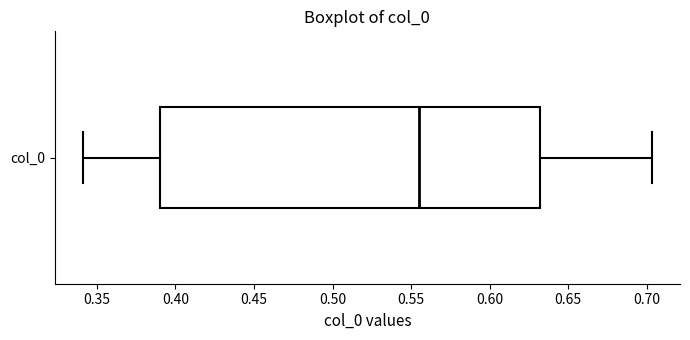

Where does the median line of the box for col_0 sit on the x-axis? The values are not printed on the chart, so give them approximately, as read against the axis.

0.555